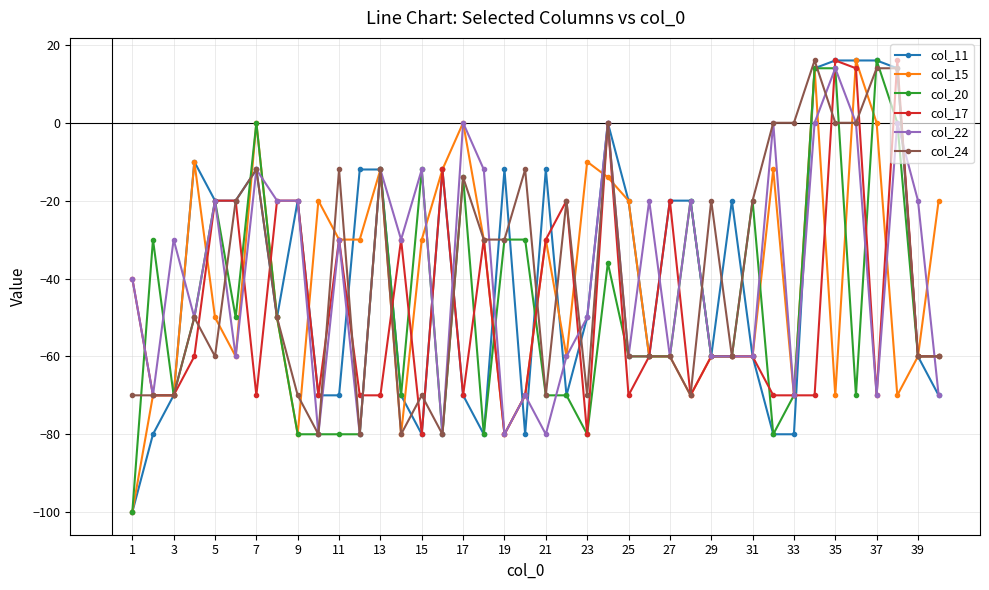

What is the value of the col_20 point at the 32nd from the left?

-80